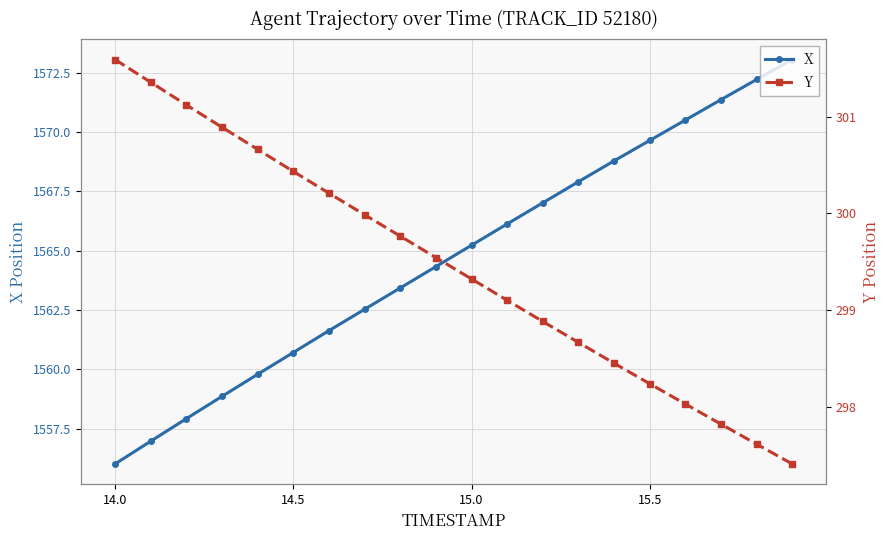

Is this an area chart (filled region under the line)?

No